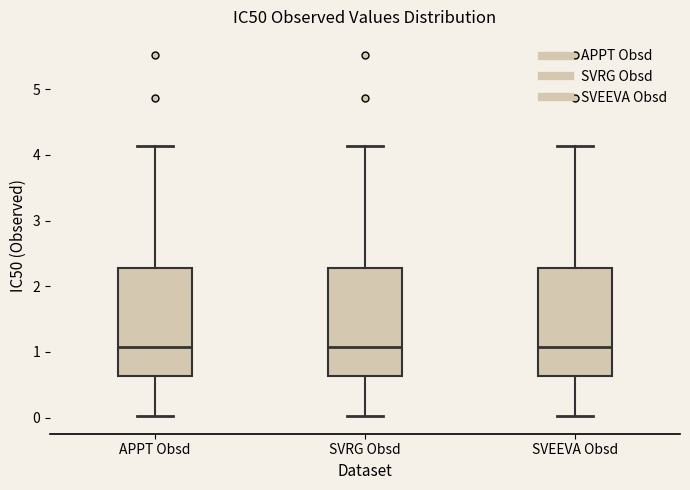

Where does the upper whisker of the box for SVEEVA Obsd end on the y-axis? The values are not printed on the chart, so give them approximately, as read against the axis.

4.1